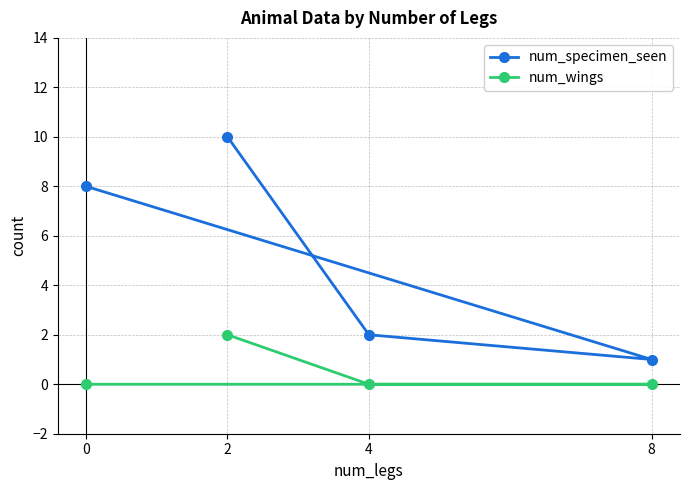

What is the difference between the highest and lowest values at 8?

1